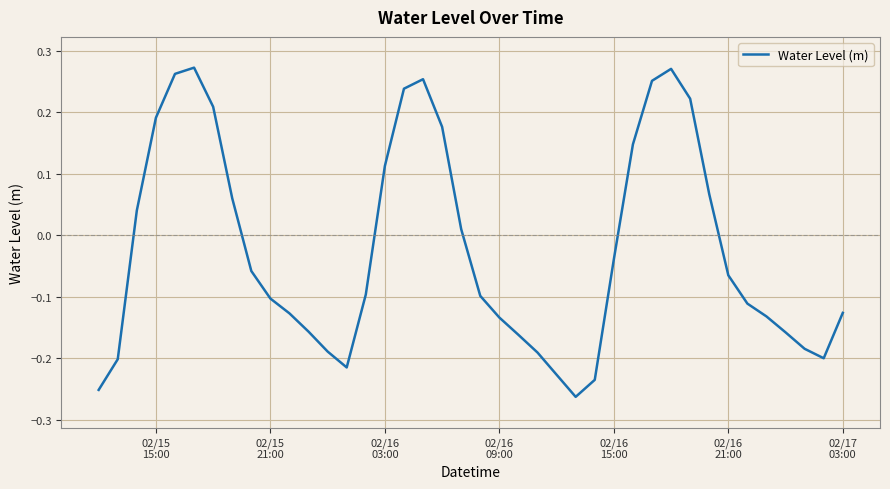

Does the chart have visible grid lines?

Yes